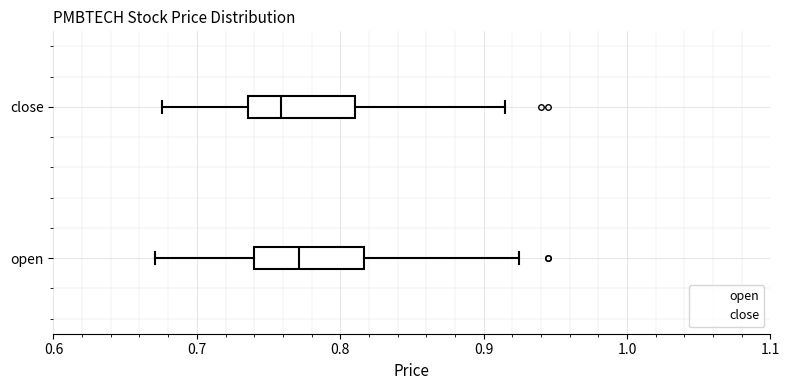

Reading bottom to top, read every box against the x-axis: the position of its median line, the range the box covers, and the ends of its whiskers. The values are not printed on the chart, so give them approximately, as read against the axis.

open: median 0.77, box 0.74 to 0.82, whiskers 0.67 to 0.93
close: median 0.76, box 0.74 to 0.81, whiskers 0.68 to 0.92